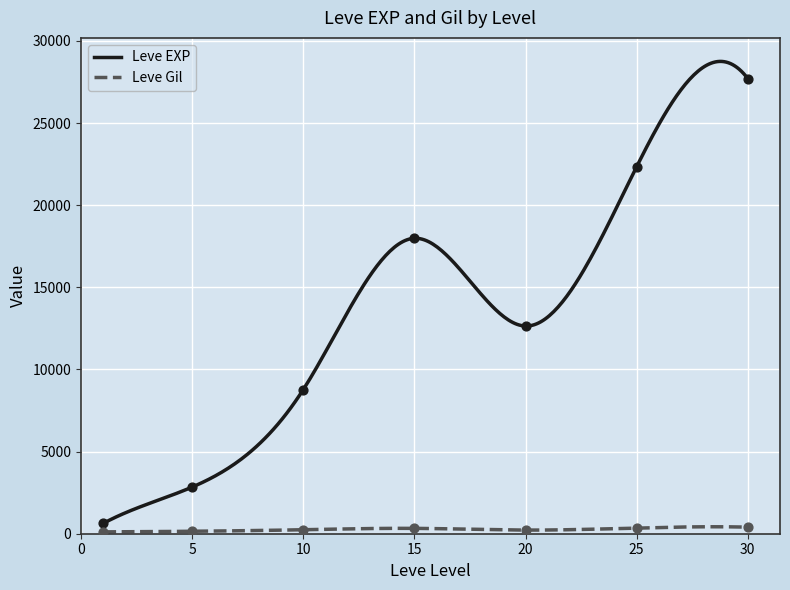

Which series contains the highest Y value?

Leve EXP